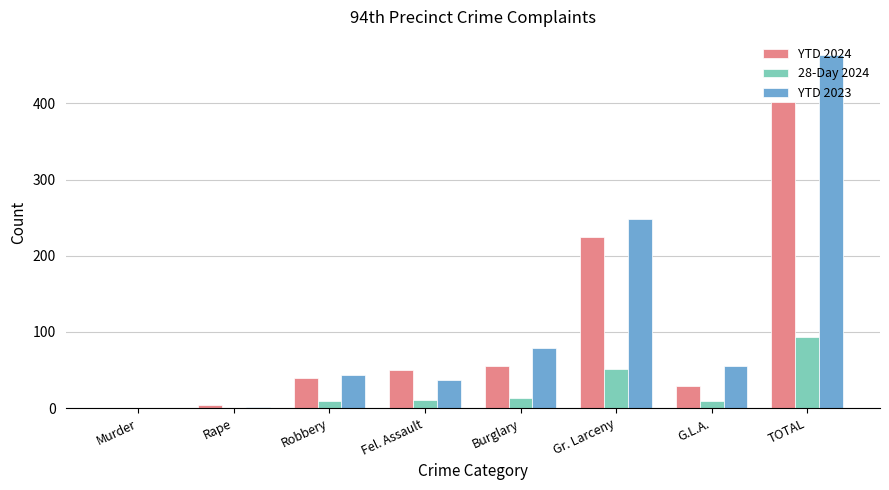

Reading left to right, transcribe all the data shown in this chart.

YTD 2024: 0	4	39	50	56	224	29	402
28-Day 2024: 0	0	9	11	14	51	9	94
YTD 2023: 0	2	43	37	79	248	55	464